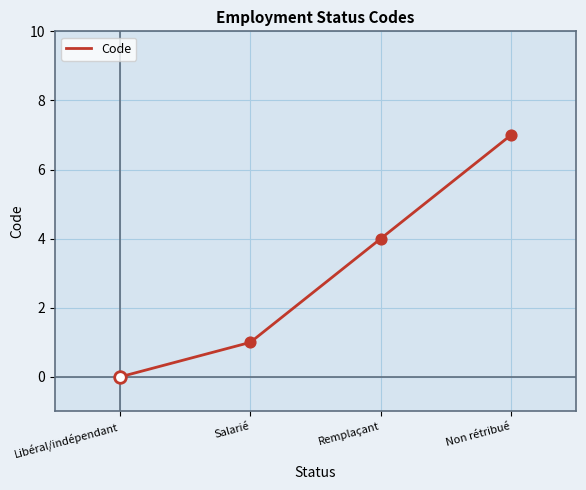

Approximately how many times larger is the value at Salarié compared to Non rétribué?

0.1